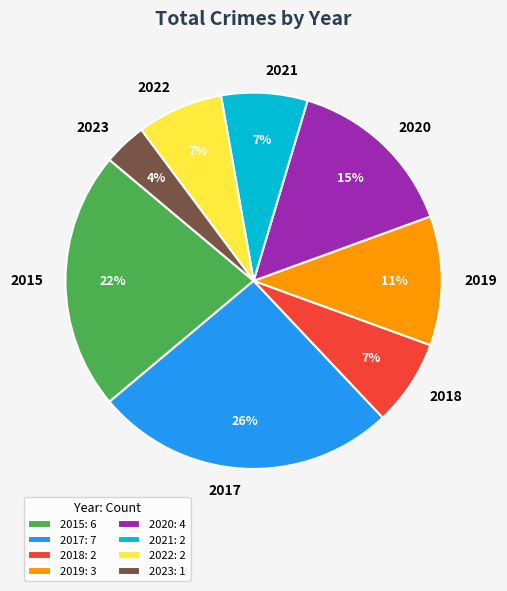

Approximately how many times larger is the value at 2021 compared to 2017?

0.3